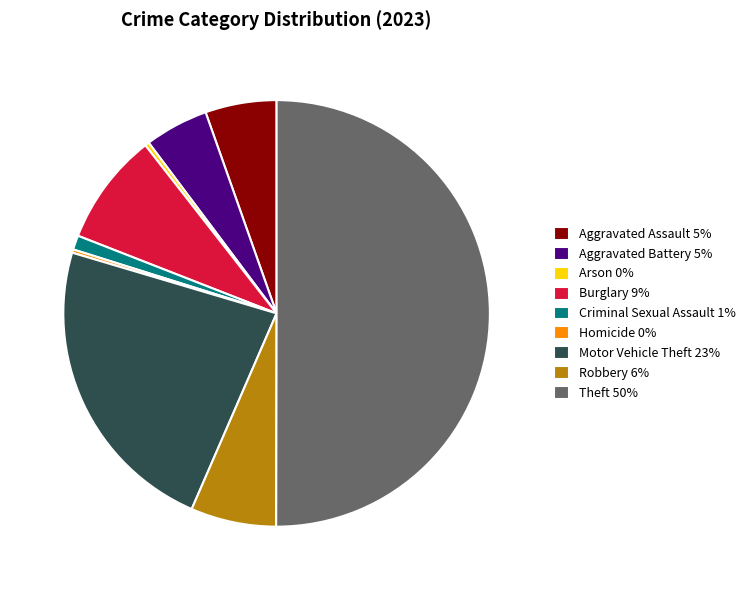

Does Robbery 6% account for over 50% of the chart?

No